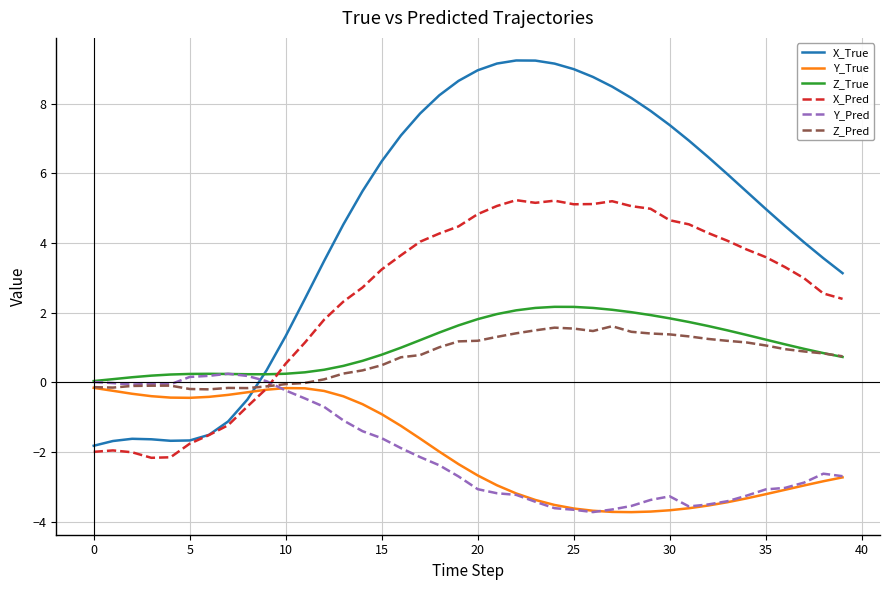

Which series has the largest total across all categories?

X_True